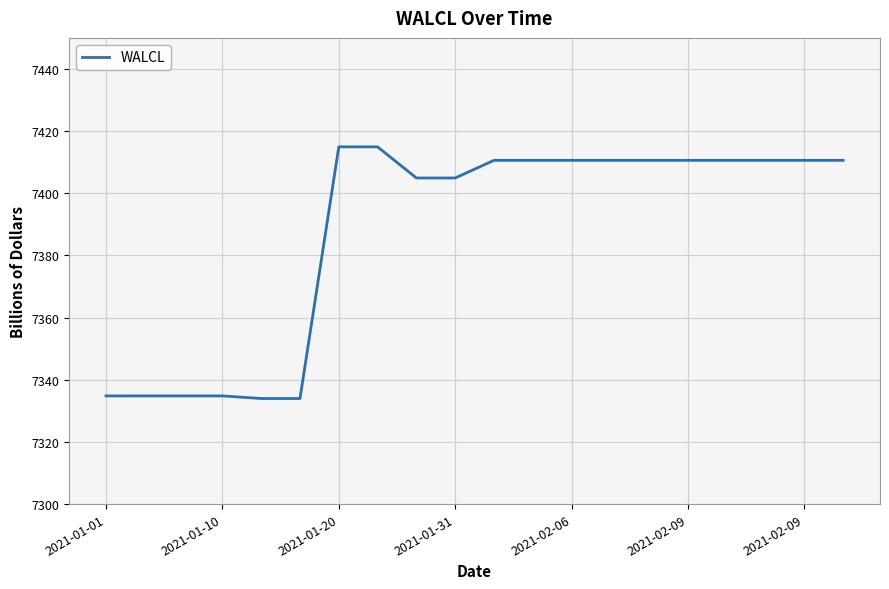

What is the greatest value displayed?

7414.9